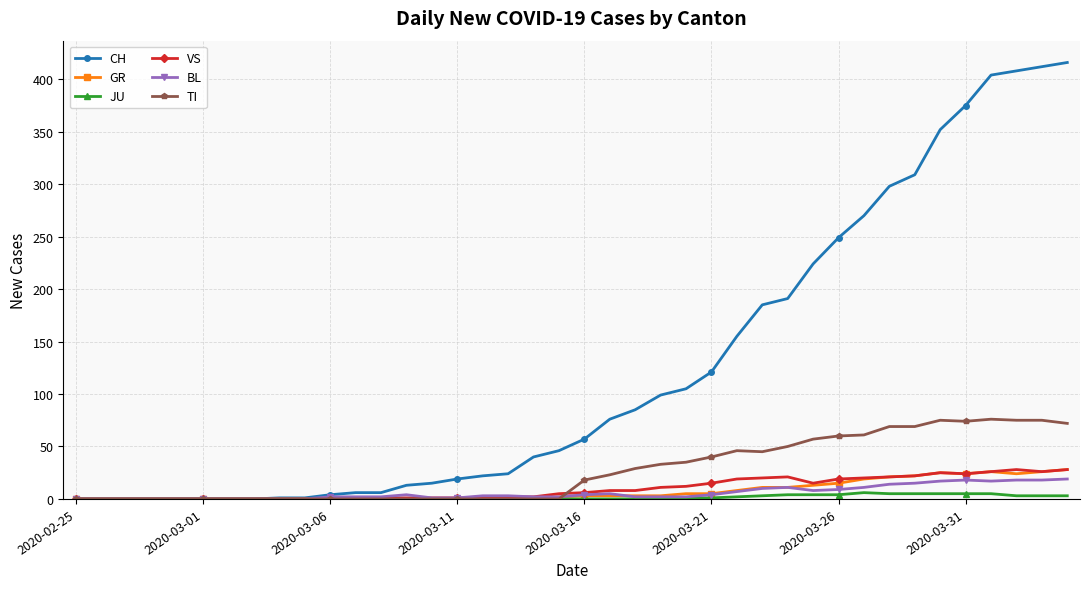

Which series has the widest spread of values?

CH